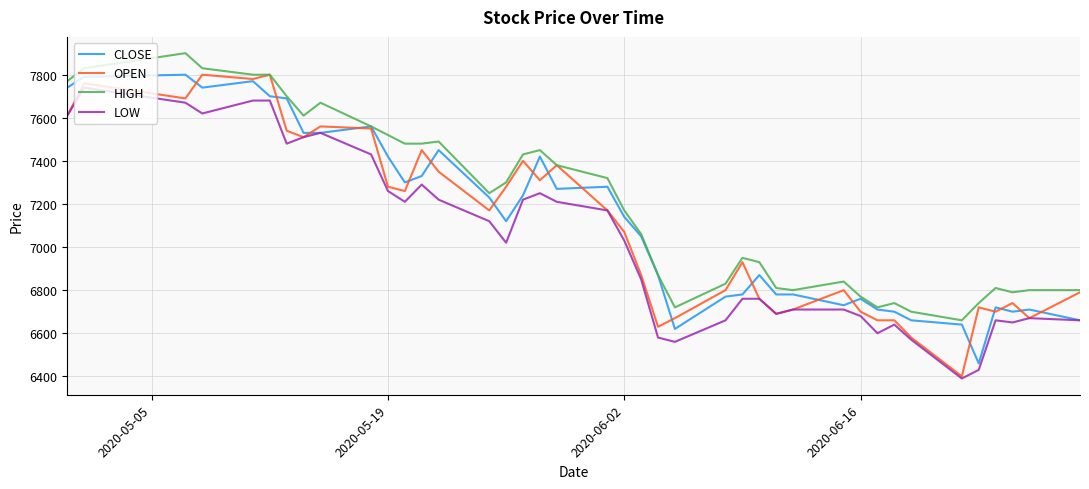

Which series has the largest total across all categories?

HIGH